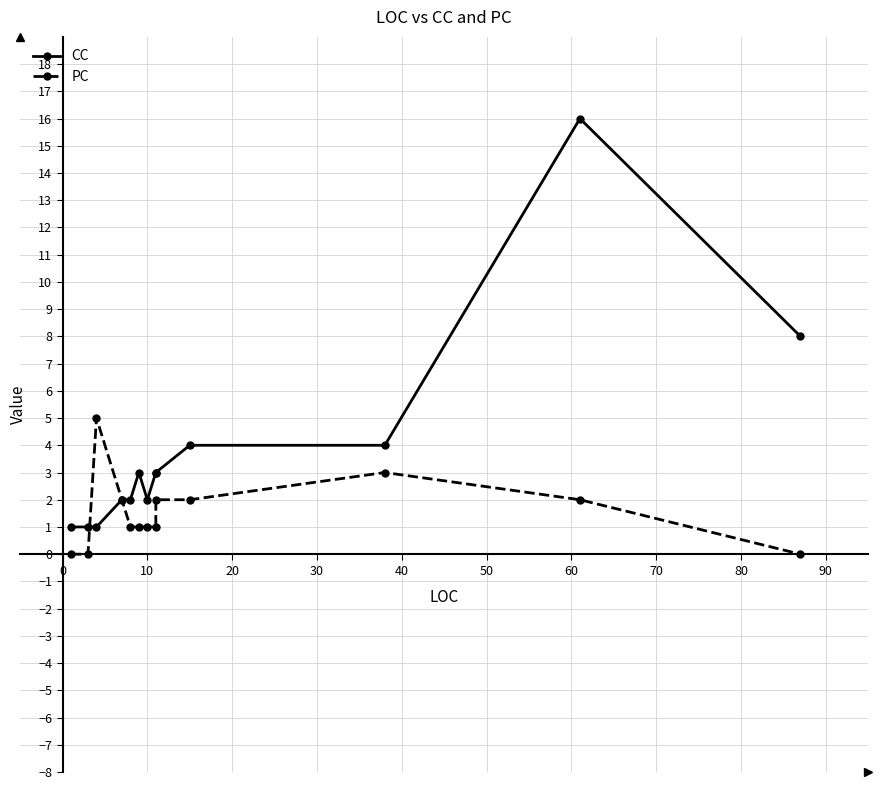

How many PC values are between 1 and 2?

8